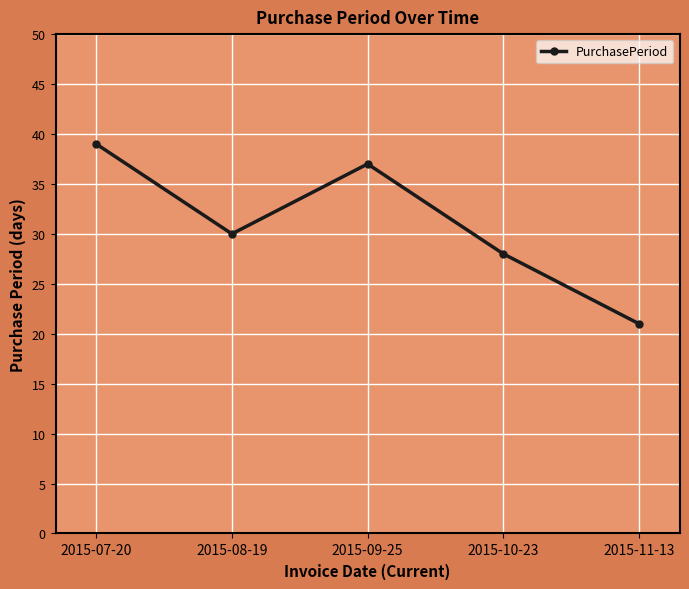

What is the difference between the second highest and minimum values?

16